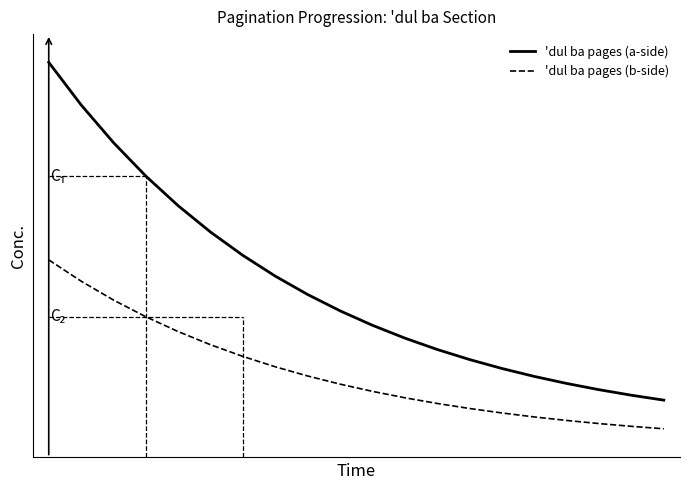

How many data points in 'dul ba pages (a-side) are less than 15?

10